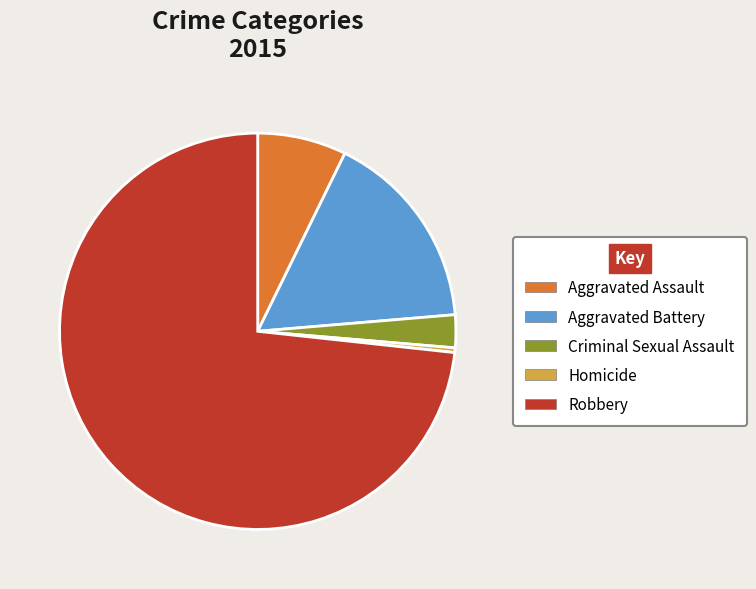

What is the largest slice in the pie chart?

Robbery